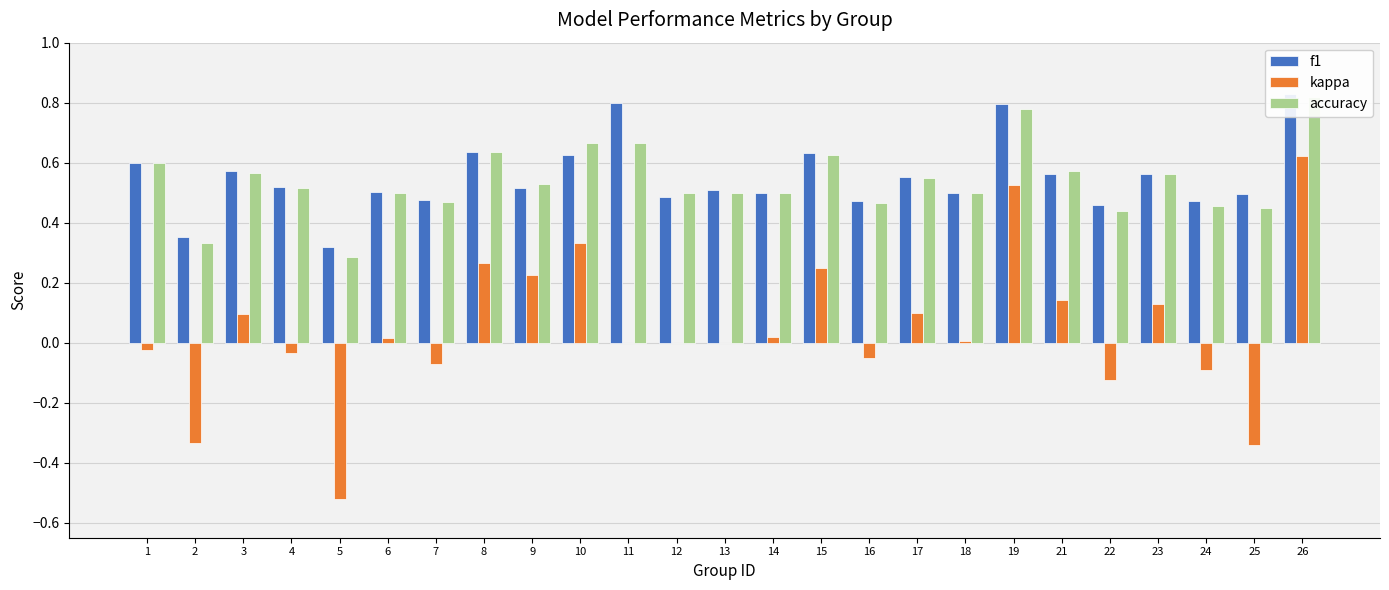

Which has a higher value, 25 or 14?

14